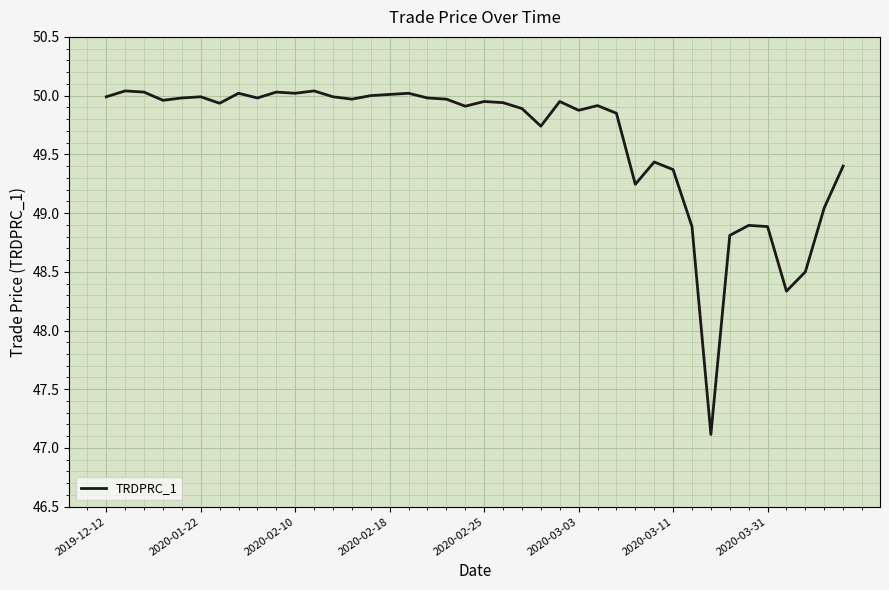

Is it true that the value at 2020-03-03 is 72.6?

False